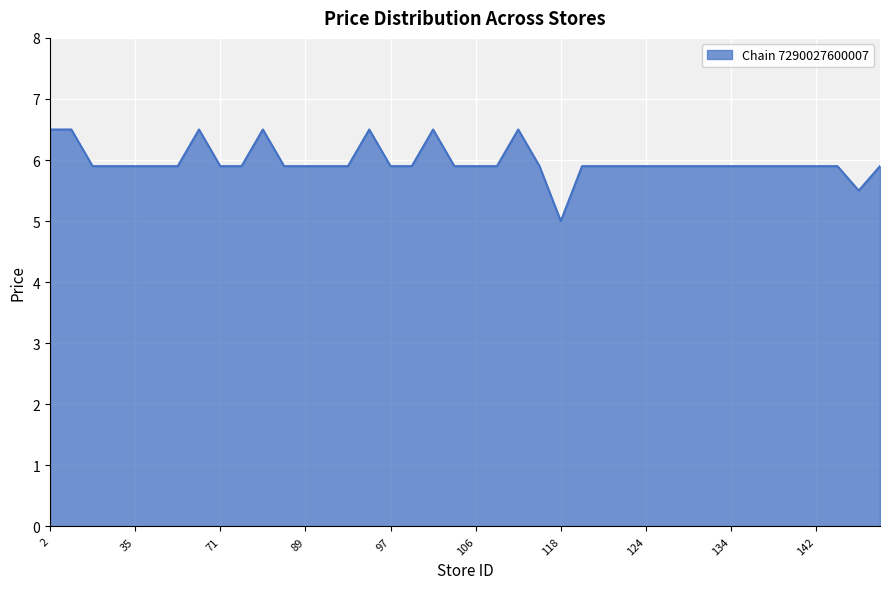

What is the difference between the maximum and minimum values?

1.5